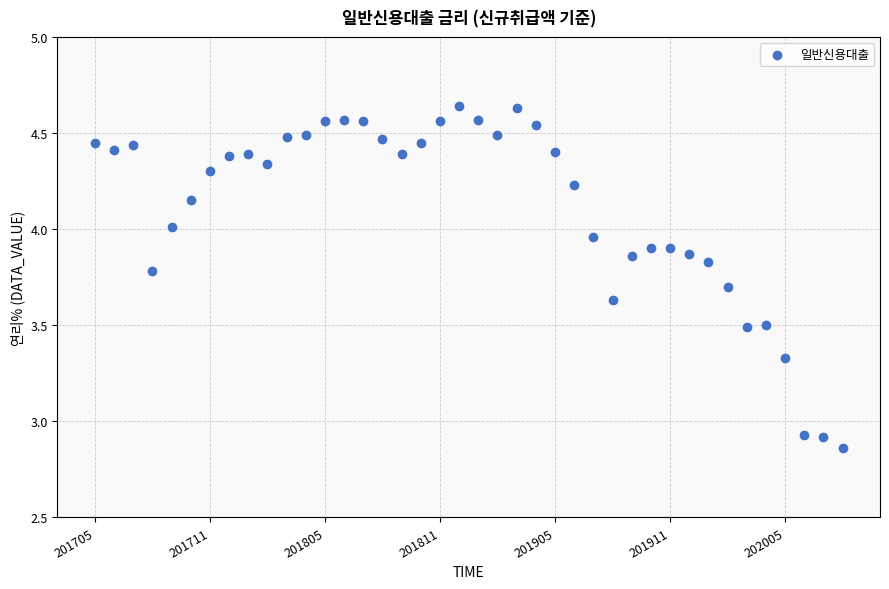

What is the range of Y values (max minus min)?

1.8